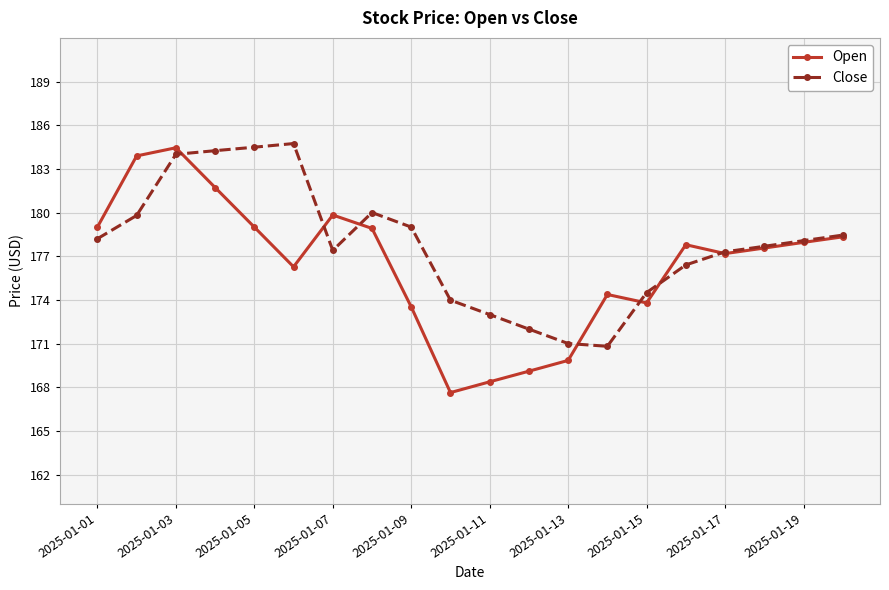

How many lines are shown in the chart?

2